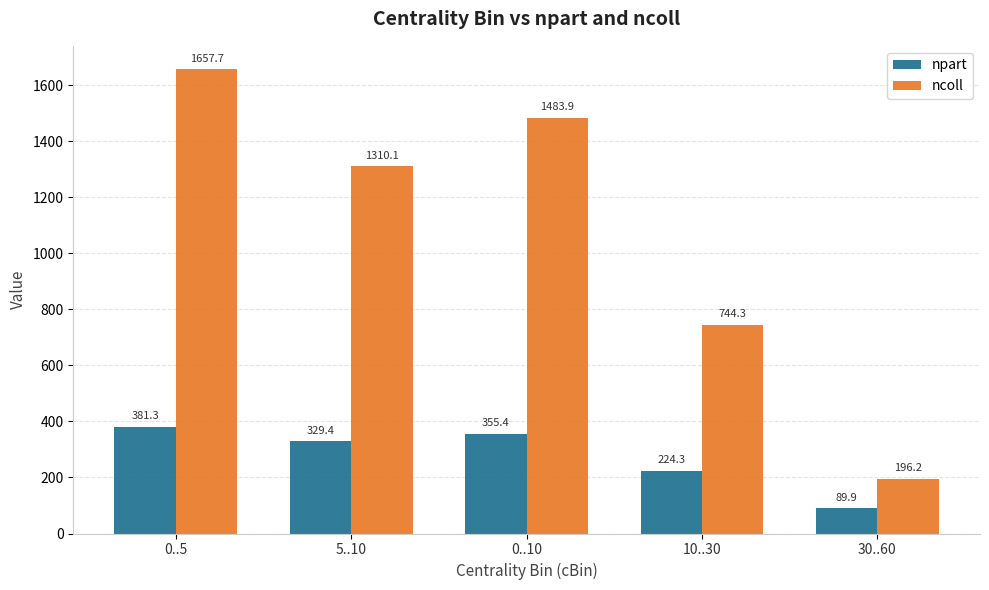

Reading left to right, transcribe all the data shown in this chart.

npart: 381.3	329.4	355.4	224.3	89.9
ncoll: 1657.7	1310.1	1483.9	744.3	196.2